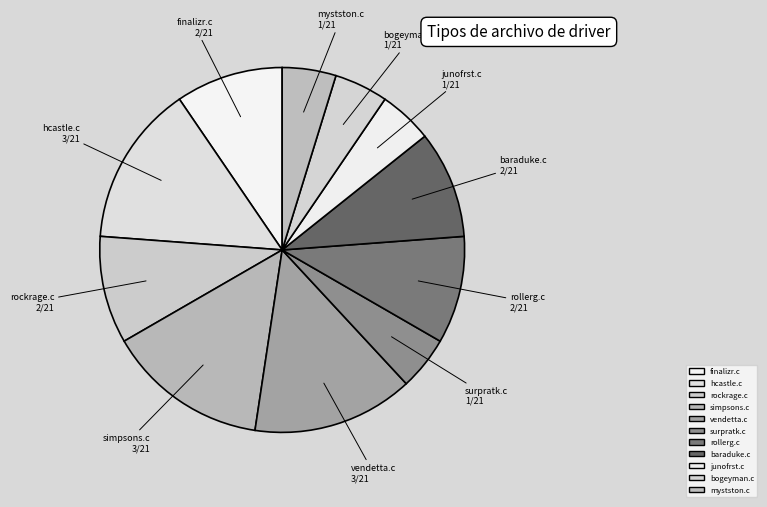

True or false: hcastle.c accounts for 14% of the total.

True